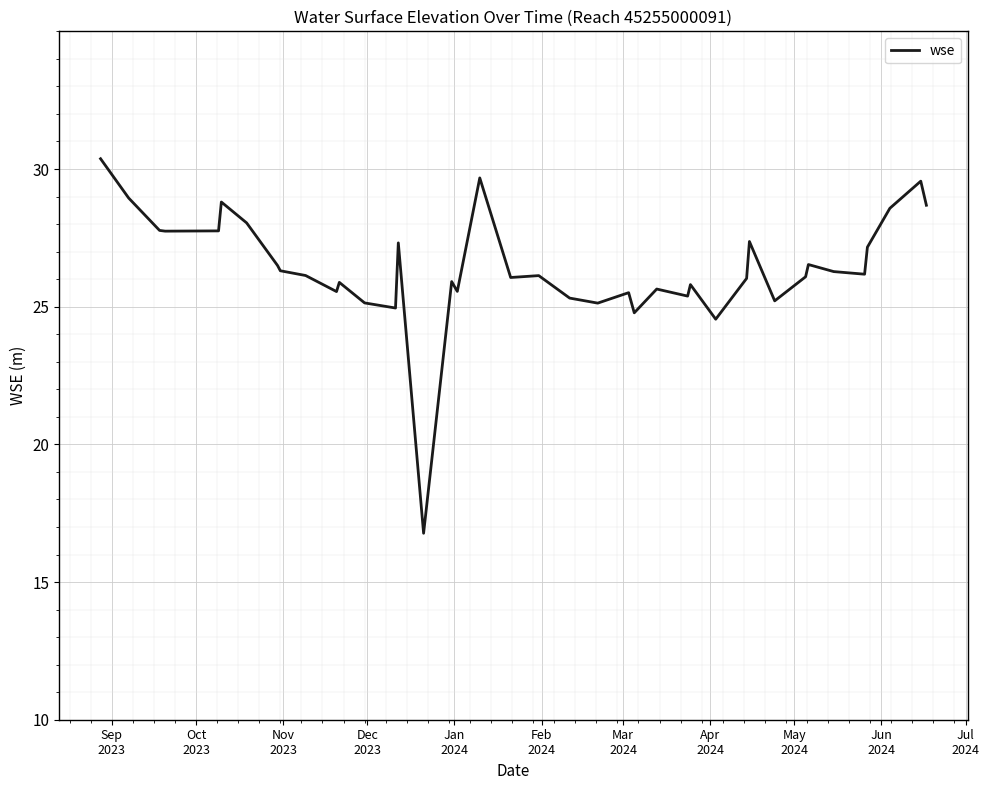

What is the maximum value shown in the chart?

30.4